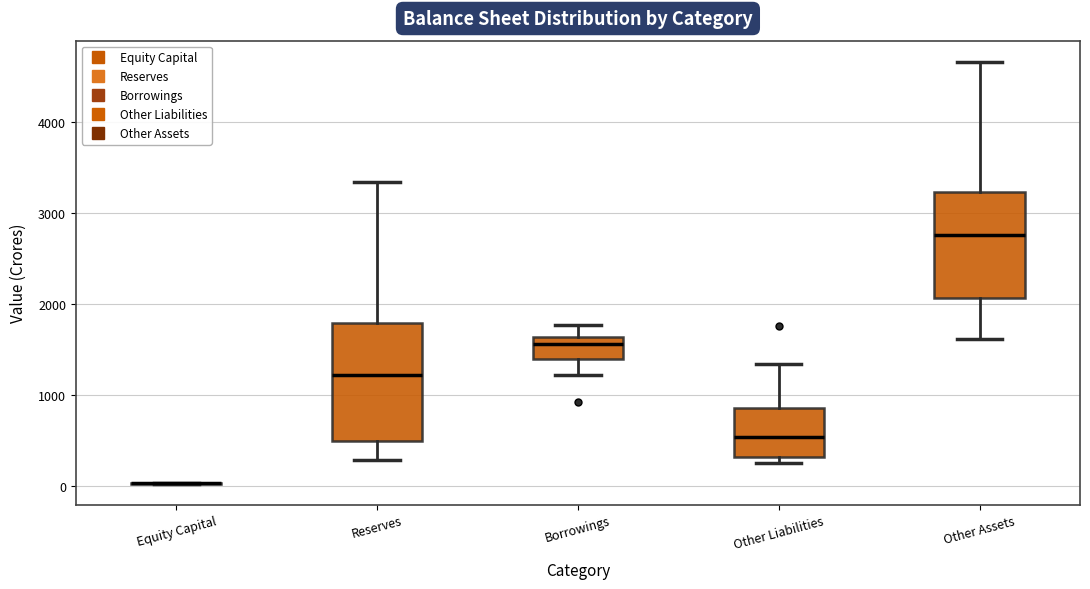

Reading left to right, read every box against the y-axis: the position of its median line, the range the box covers, and the ends of its whiskers. The values are not printed on the chart, so give them approximately, as read against the axis.

Equity Capital: box collapsed to a line at 0, whiskers 0 to 0
Reserves: median 1200, box 500 to 1800, whiskers 300 to 3300
Borrowings: median 1600 (just below the box's upper edge), box 1400 to 1600, whiskers 1200 to 1800
Other Liabilities: median 500, box 300 to 900, whiskers 200 to 1300
Other Assets: median 2800, box 2100 to 3200, whiskers 1600 to 4700